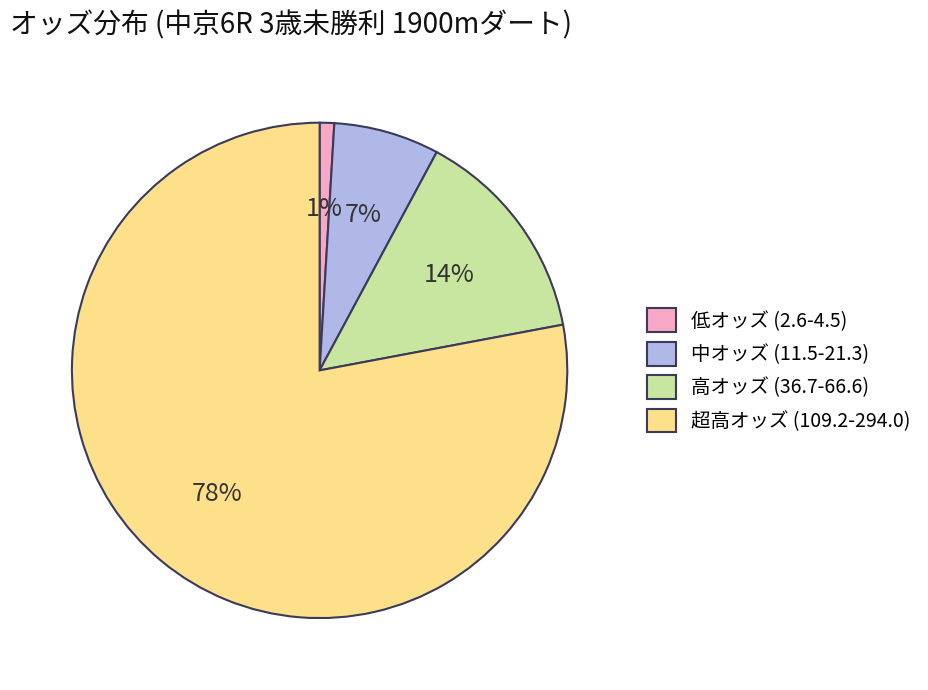

What is the smallest slice in the pie chart?

低オッズ (2.6-4.5)